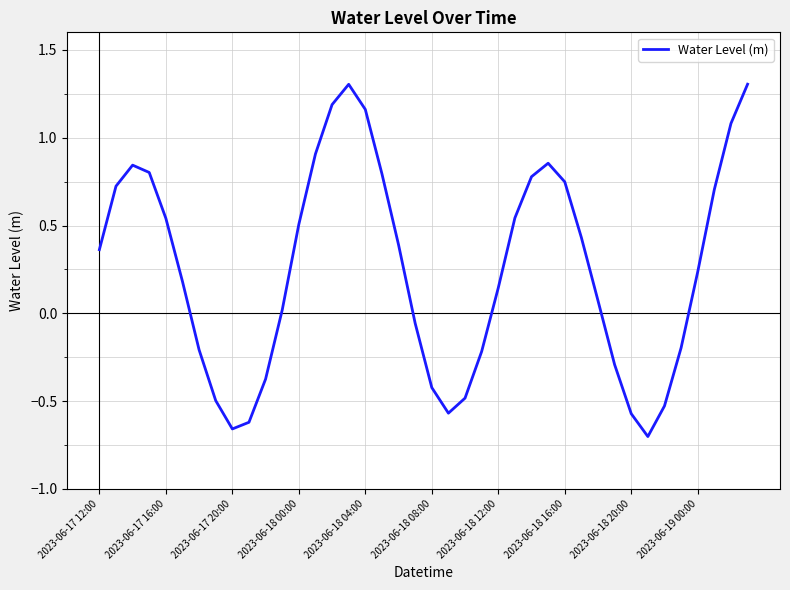

How many lines are shown in the chart?

1